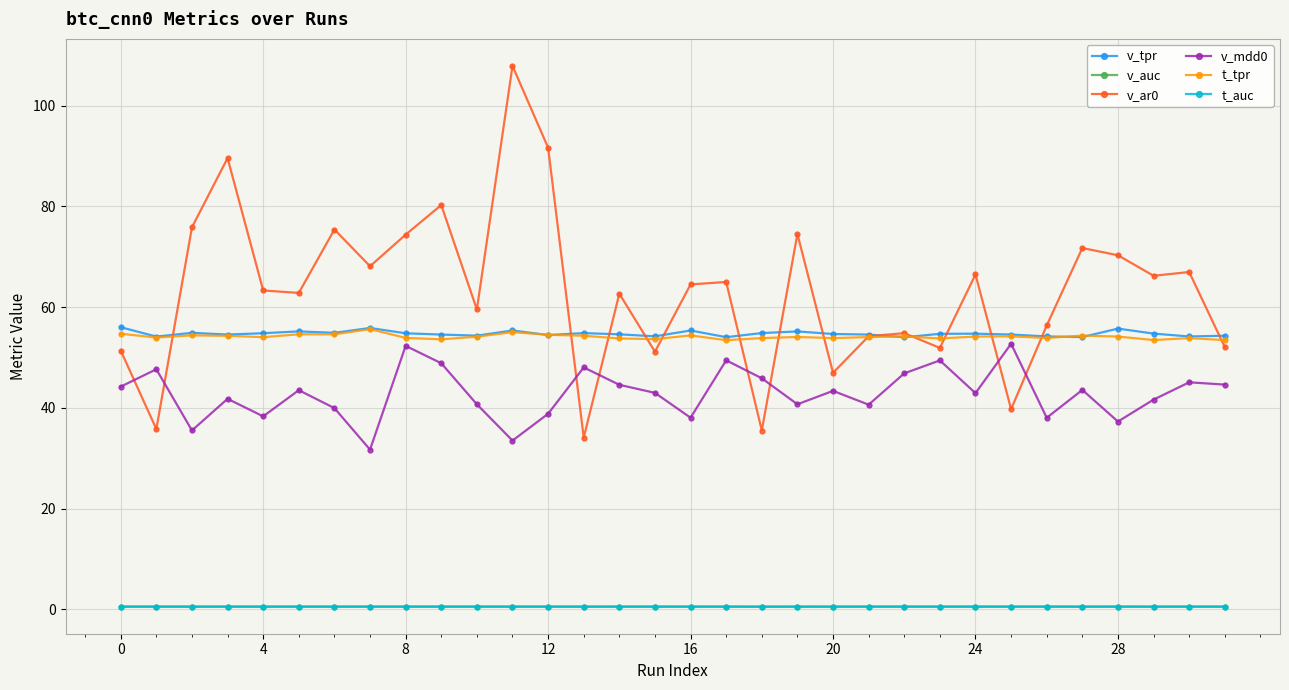

Which series has the widest spread of values?

v_ar0